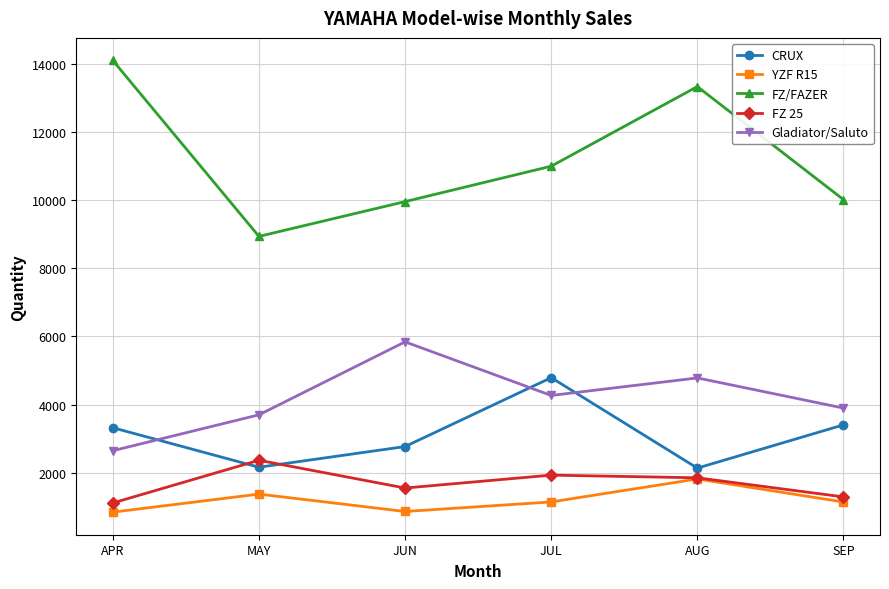

True or false: YZF R15 has a value of 1910 at JUL.

False